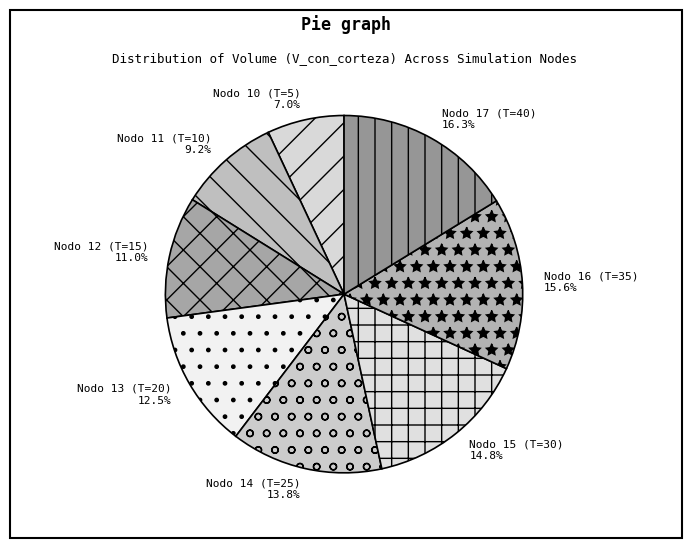

What is the smallest slice in the pie chart?

Nodo 10 (T=5)